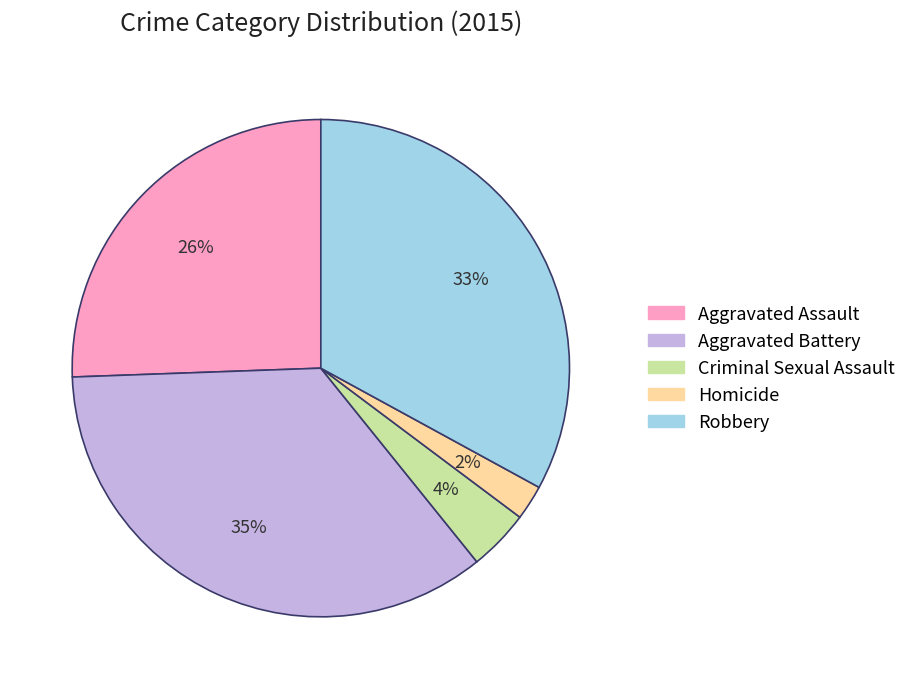

The Robbery slice represents 38% of the pie. True or false?

False